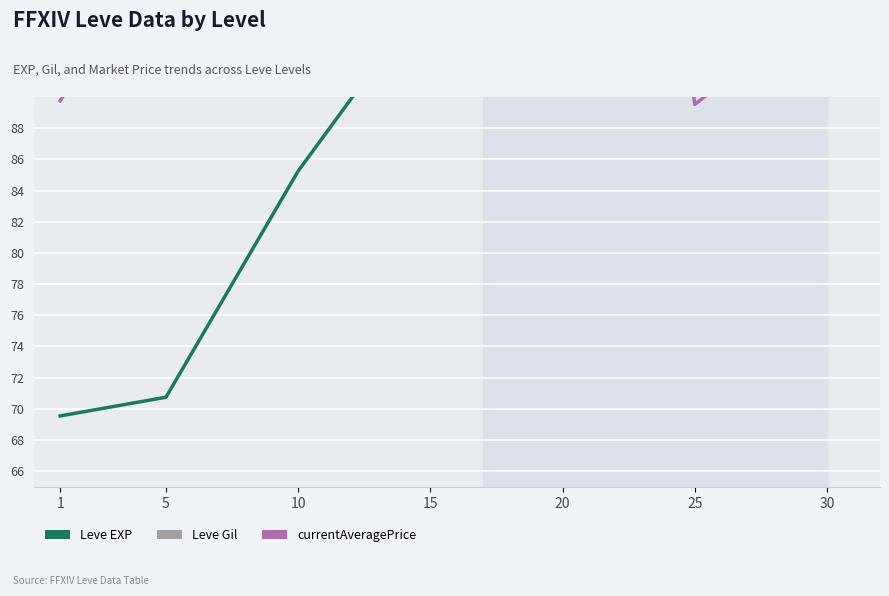

At how many categories does at least one series exceed 74?

7